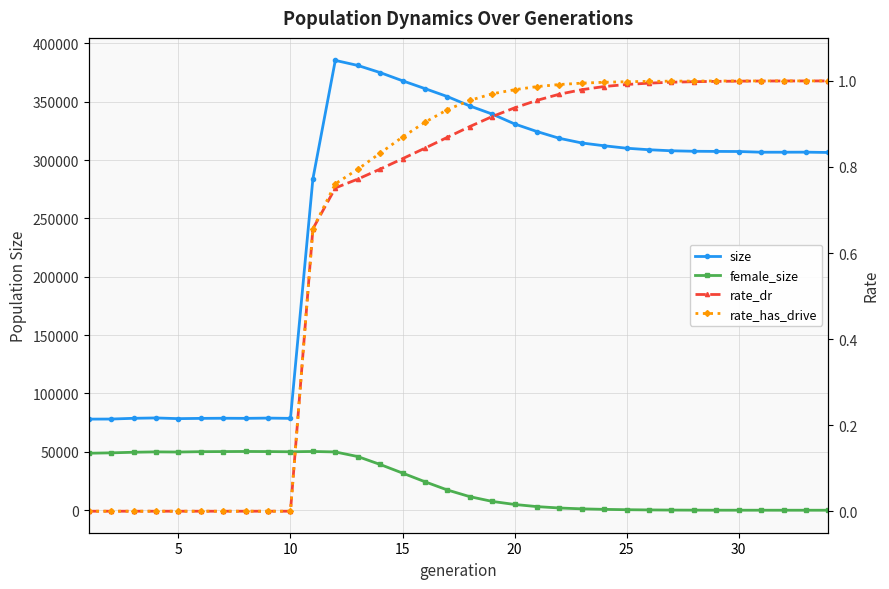

List the series in order of their peak value, lowest first.

rate_dr, rate_has_drive, female_size, size